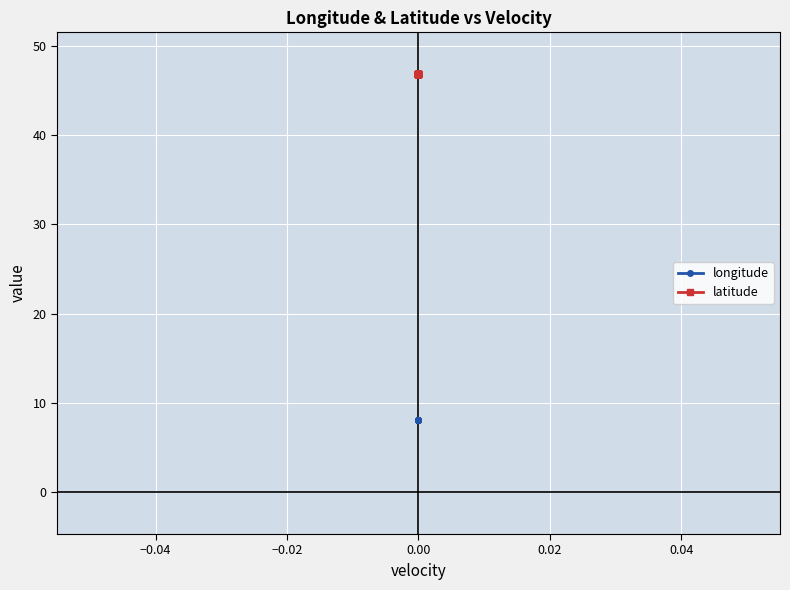

What is the greatest value displayed?

46.8